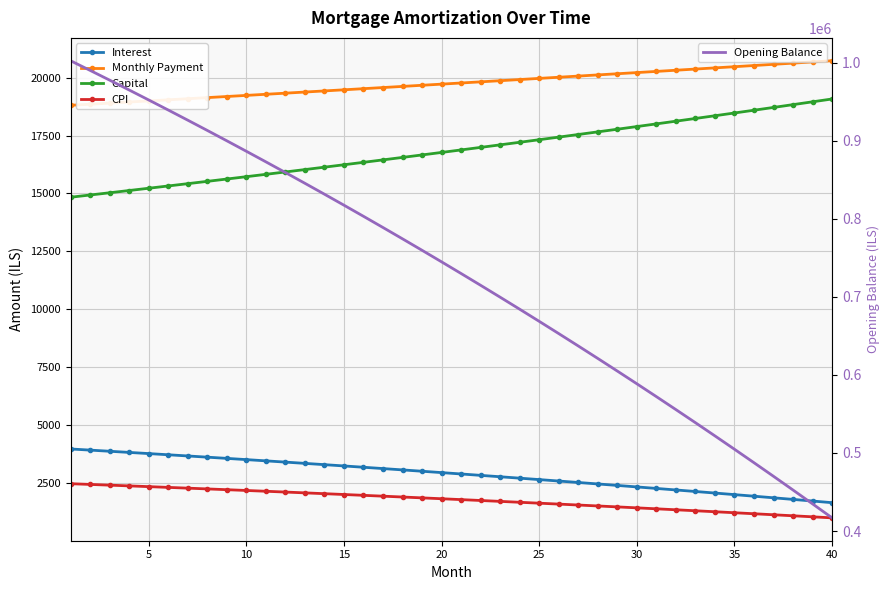

What is the approximate value of Monthly Payment at 20?

19717.4